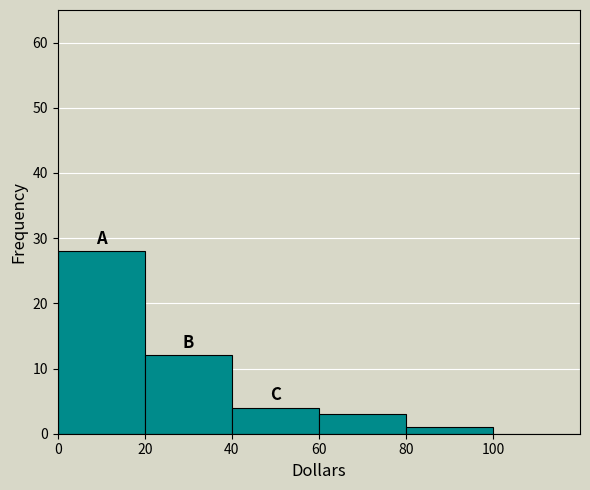

Reading left to right, transcribe this chart: for each bar, give the range it covers on the x-axis and its height. The values are not printed on the chart, so give them approximately, as read against the axis.

0 to 20: 28
20 to 40: 12
40 to 60: 4
60 to 80: 3
80 to 100: 1
100 to 120: 0